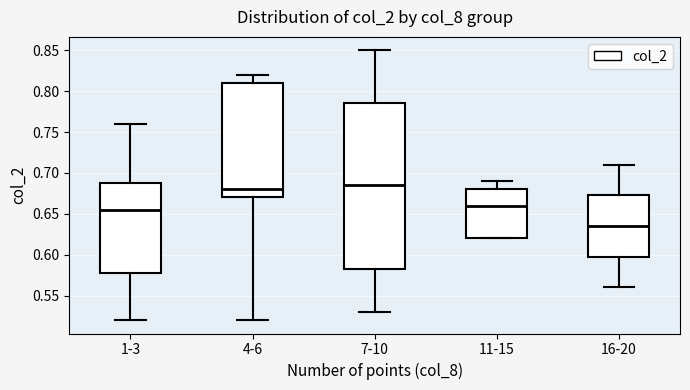

Where does the upper whisker of the box for 11-15 end on the y-axis? The values are not printed on the chart, so give them approximately, as read against the axis.

0.690